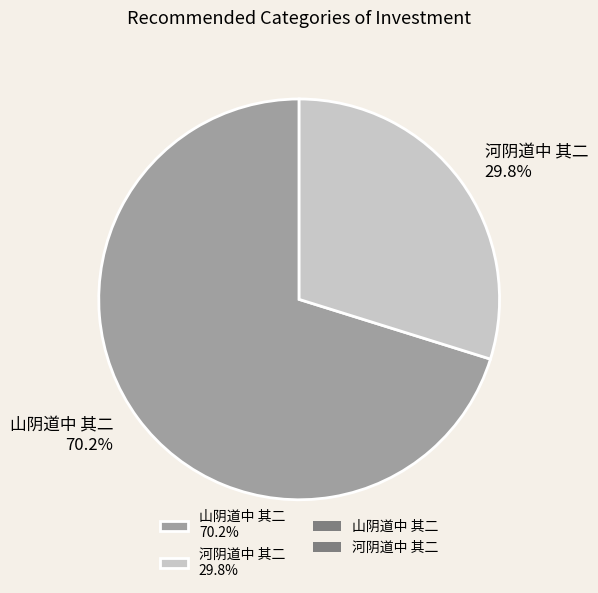

Which slice is the smallest?

河阴道中 其二